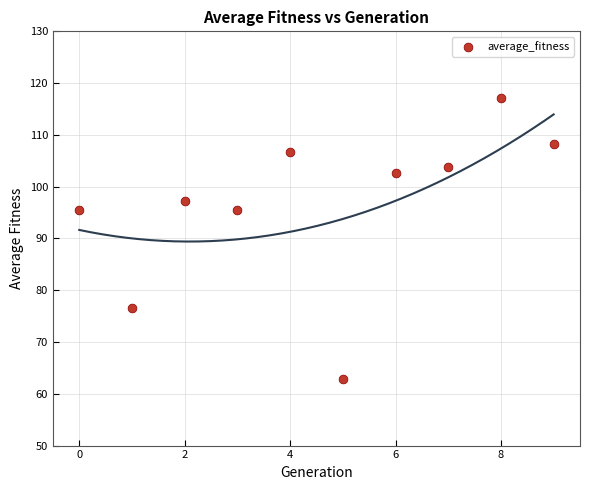

What is the average Y value?

96.6